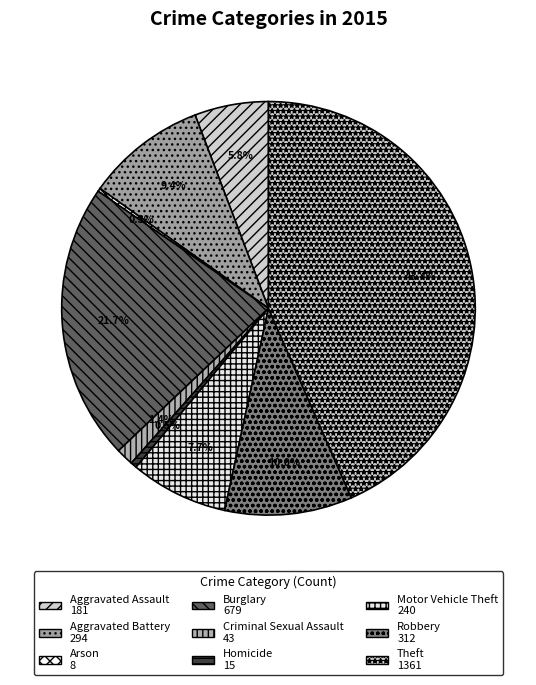

What percentage is NOT represented by Aggravated Battery?

90.6%